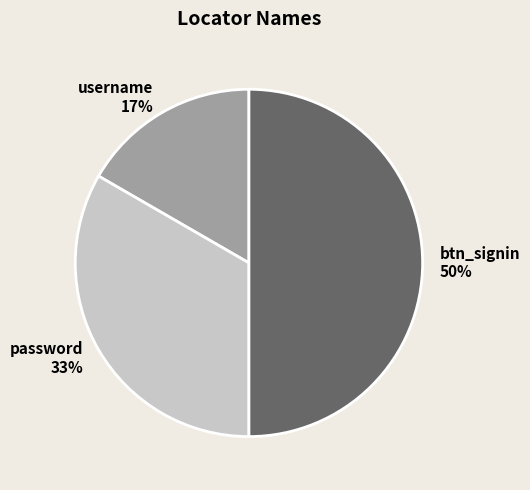

Do btn_signin and password together represent more than half of the pie?

Yes